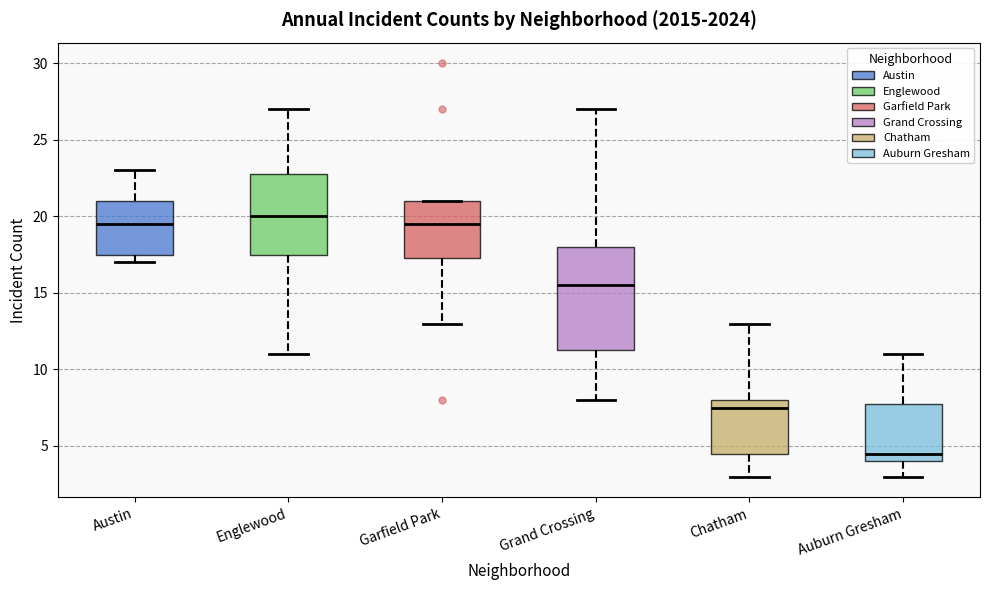

Which box is the tallest, from its lower edge to its upper edge?

Grand Crossing